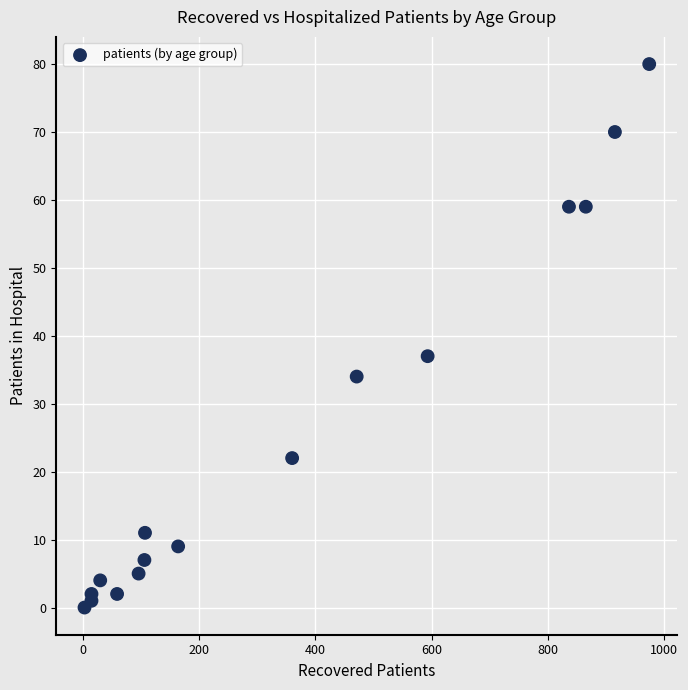

What Y value in the scatter plot is closest to 40?

37